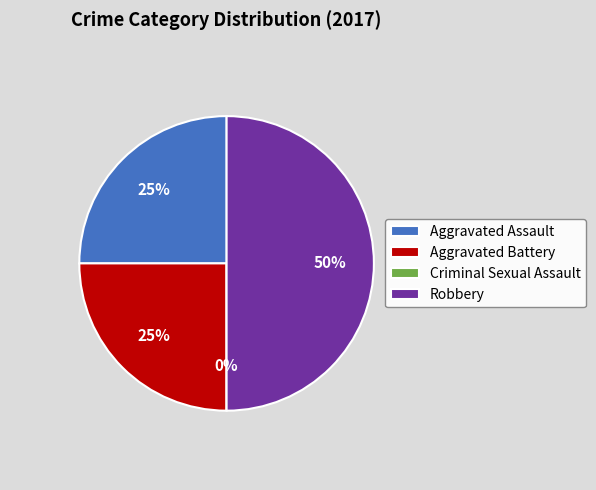

Is the sum of Criminal Sexual Assault and Aggravated Battery greater than half?

No